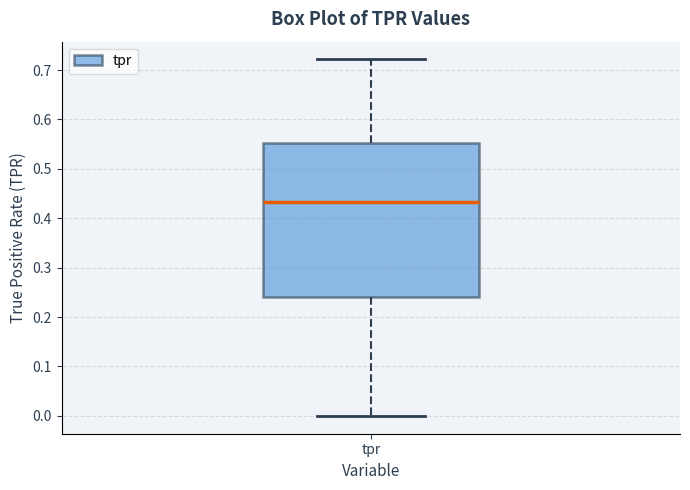

Read this box plot against the y-axis: the position of the median line, the range covered by the box, and the ends of both whiskers. The values are not printed on the chart, so give them approximately, as read against the axis.

median 0.43, box 0.24 to 0.55, whiskers 0.00 to 0.72